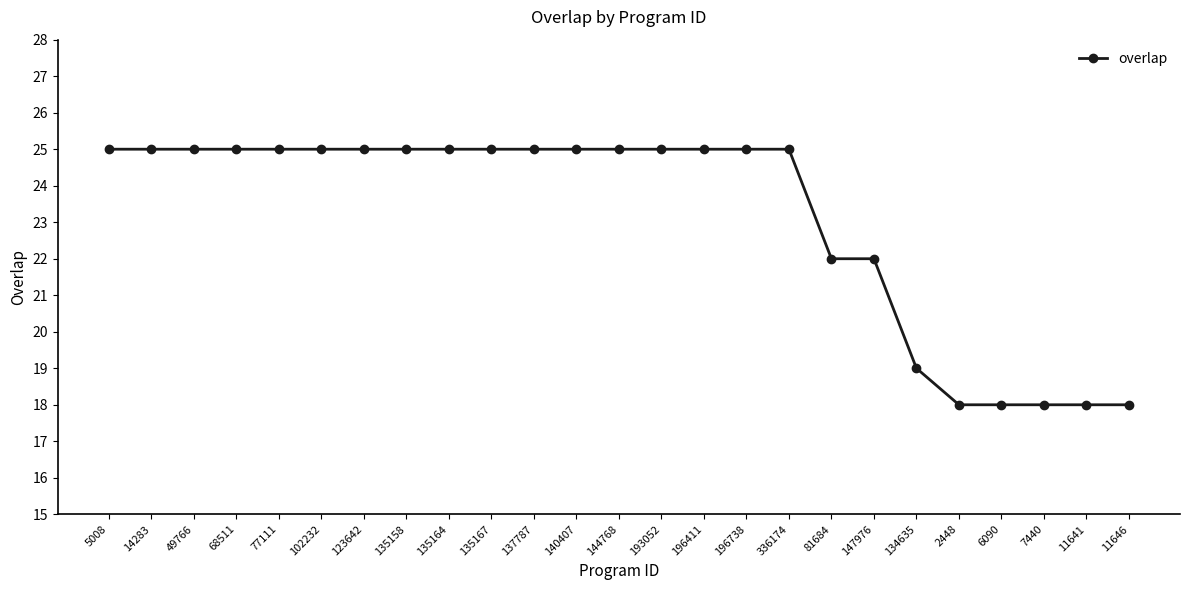

What is the maximum value shown in the chart?

25